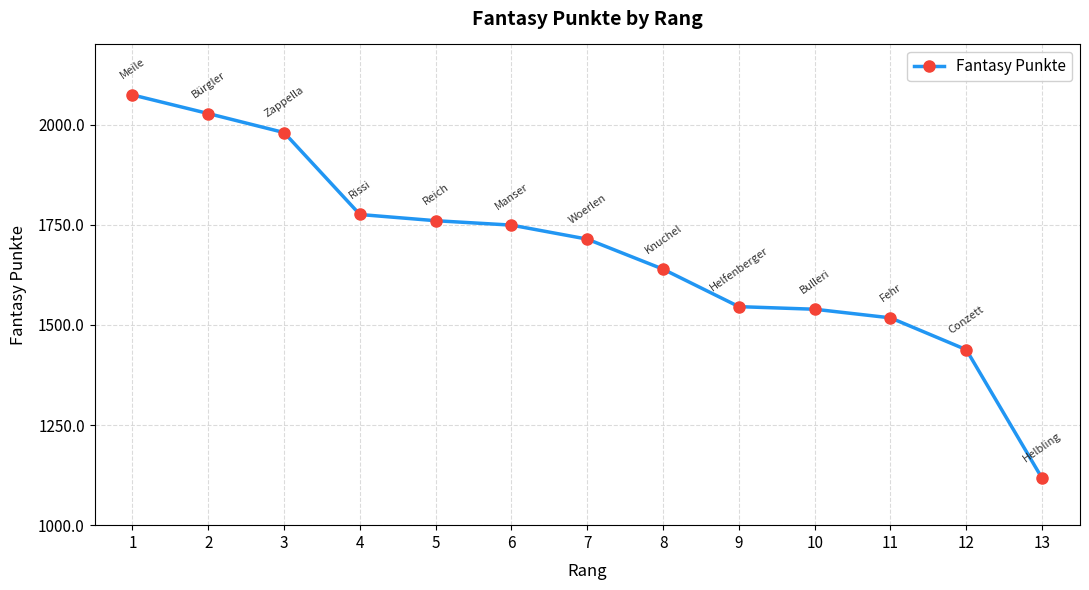

Reading left to right, extract all data points from this chart.

1=3148	2=3055	3=2960	4=2551	5=2520	6=2498	7=2428	8=2278	9=2091	10=2078	11=2035	12=1876	13=1234